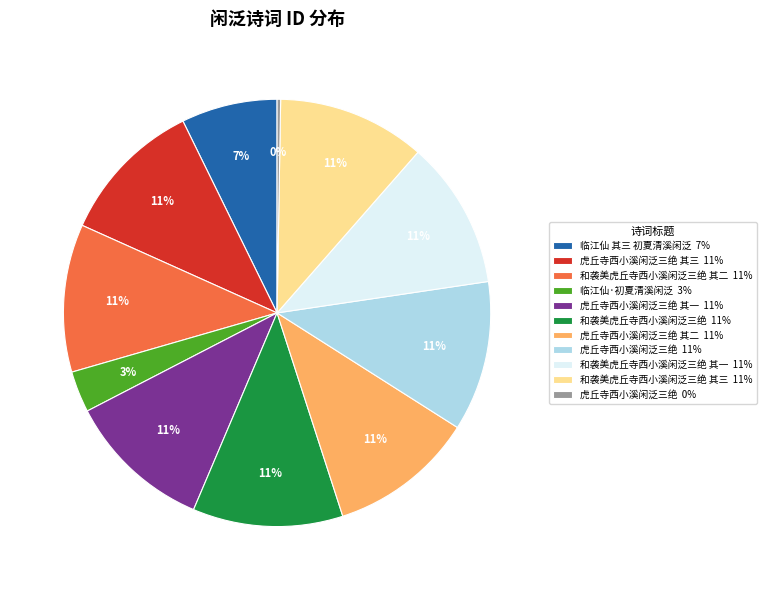

To the nearest percent, what is the difference between the largest and smallest slice percentages?

11%